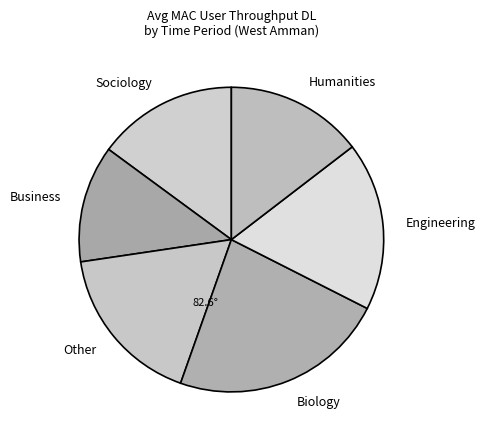

Which category has the biggest portion of the pie?

Biology